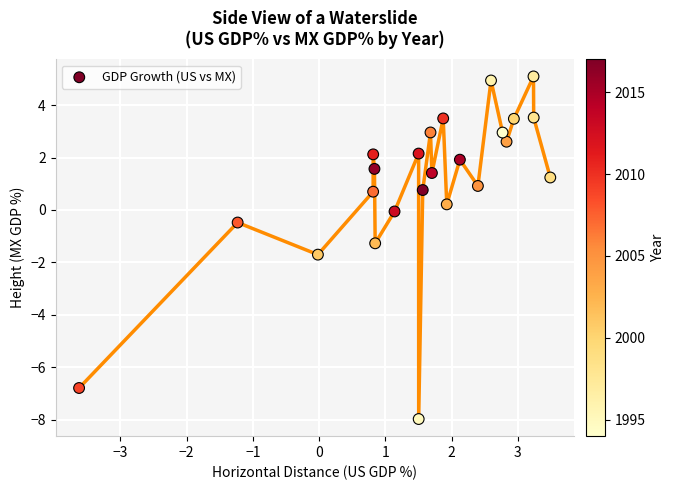

What Y value in the scatter plot is closest to -1?

-1.3